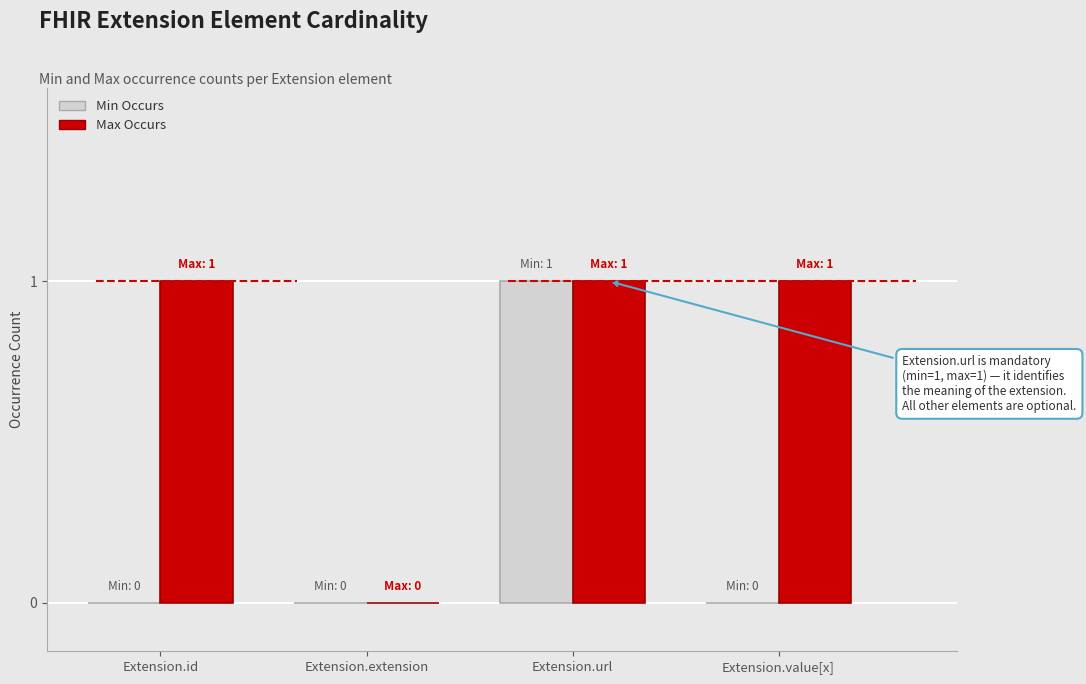

What is the label of the 2nd bar from the left?

Extension.extension